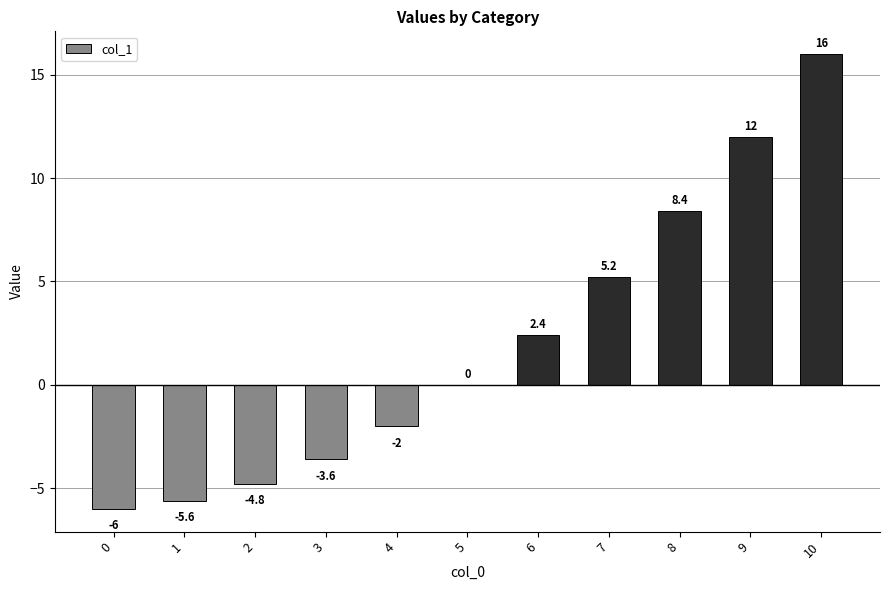

What is the sum of all values?

22.0